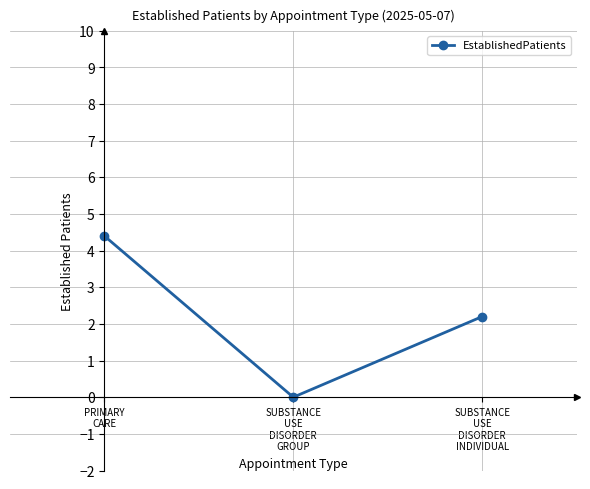

How many values are above zero?

2